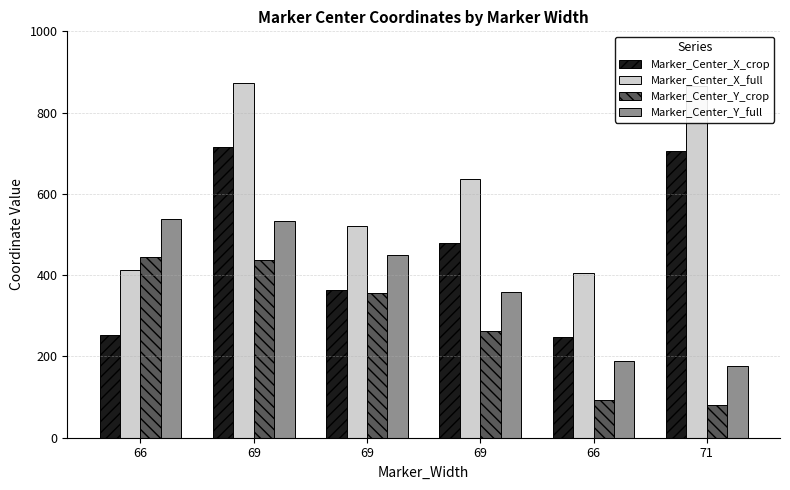

How many bars are there in total?

24